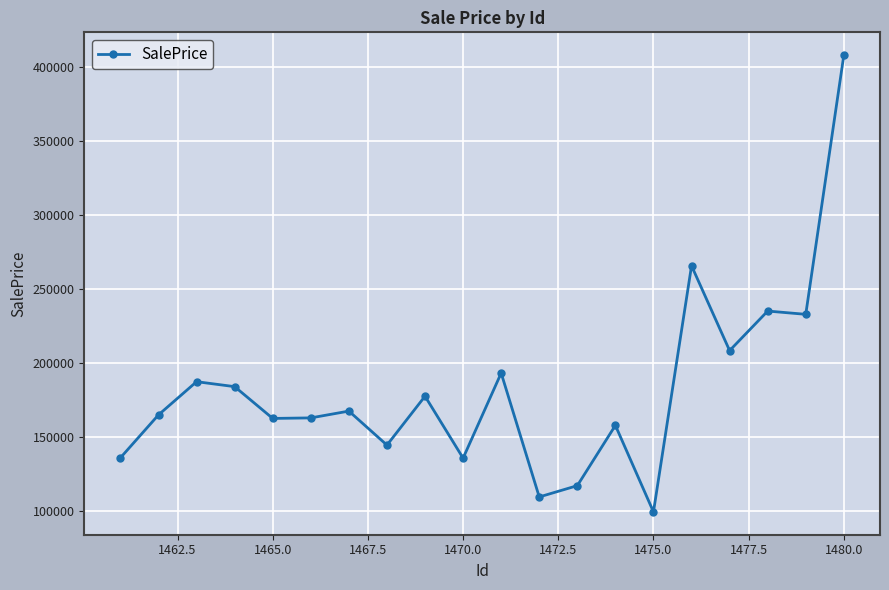

What is the smallest value displayed?

99665.6